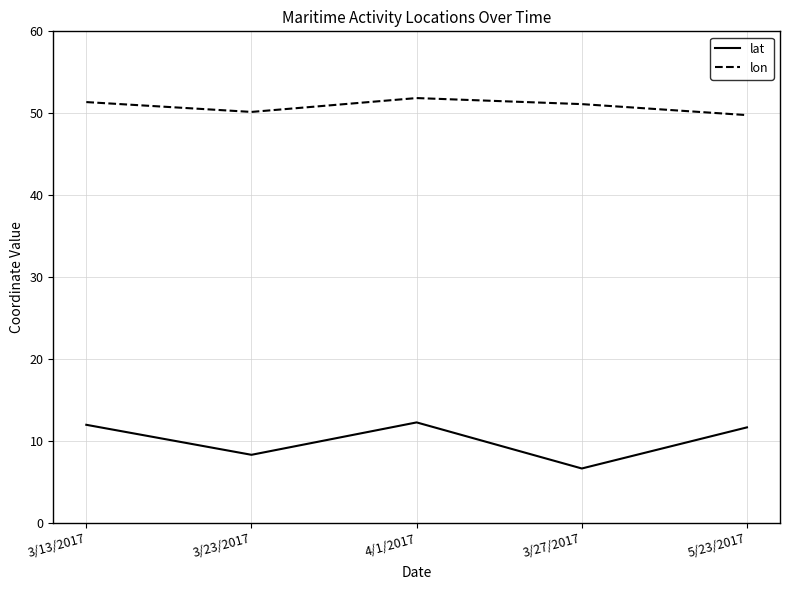

Rank the series by their maximum value, from highest to lowest.

lon, lat